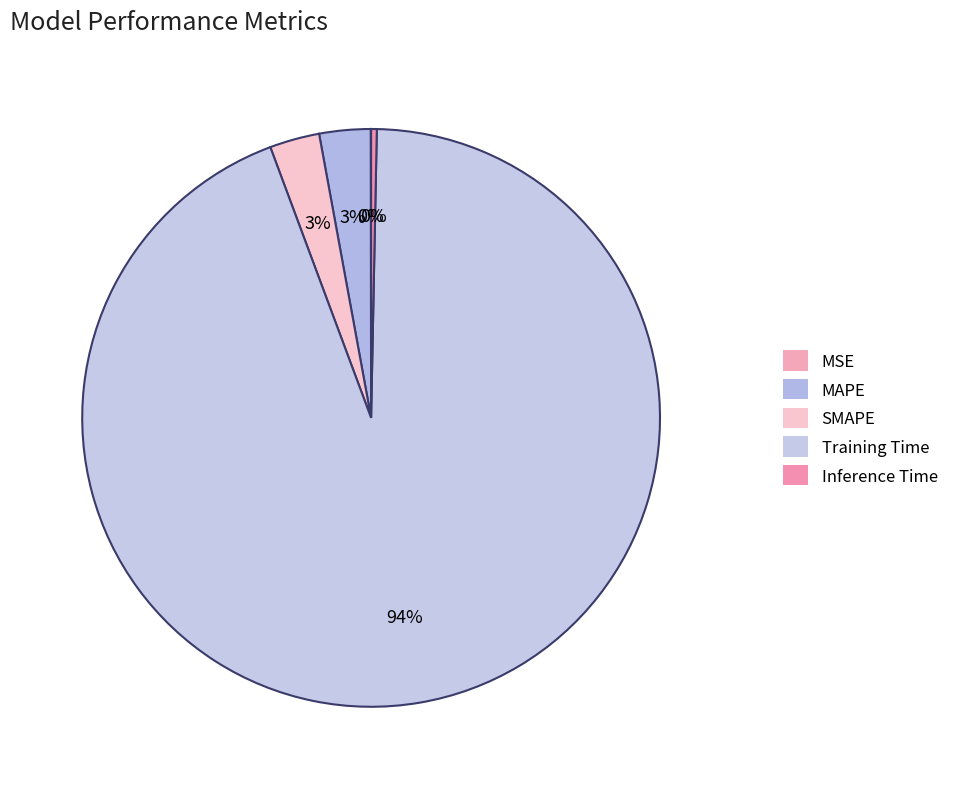

Does any single category account for the majority?

Yes